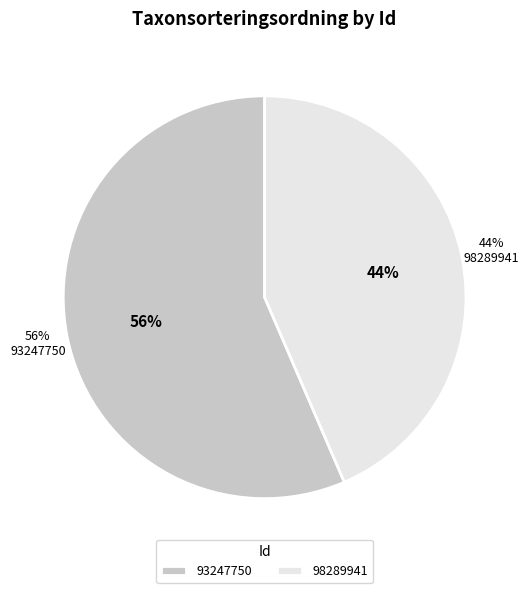

Rank the categories by value from highest to lowest.

93247750, 98289941